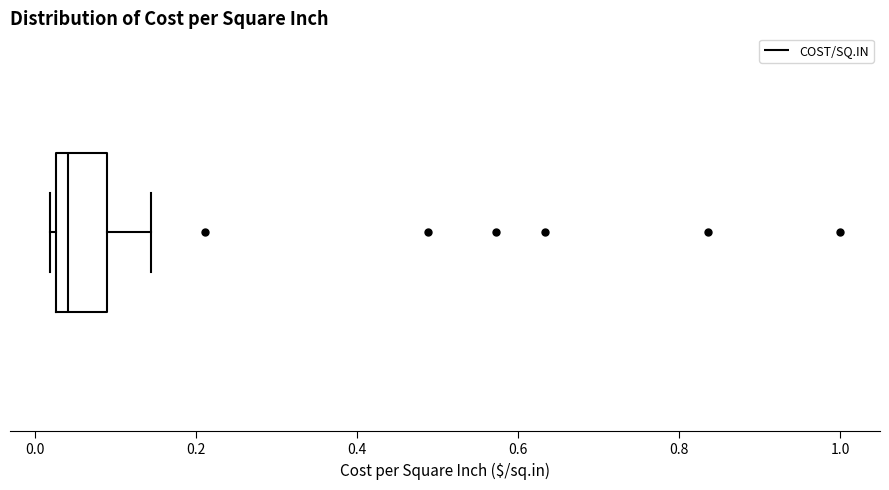

Where does the median line of the box sit on the x-axis? The values are not printed on the chart, so give them approximately, as read against the axis.

0.04